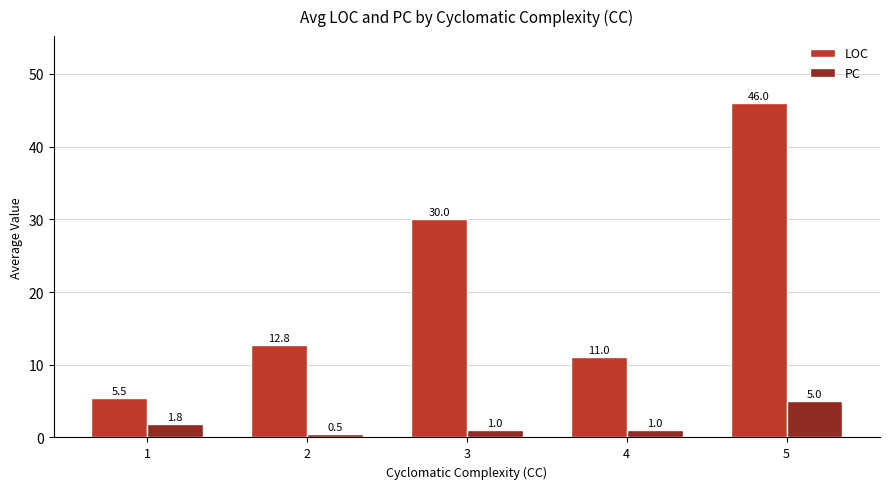

True or false: LOC has a value of 5.5 at 1.

True